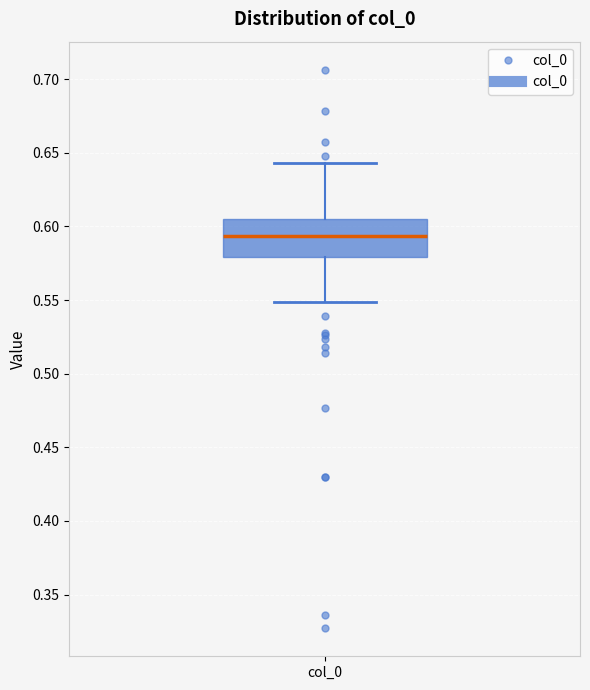

Where does the median line of the box for col_0 sit on the y-axis? The values are not printed on the chart, so give them approximately, as read against the axis.

0.595